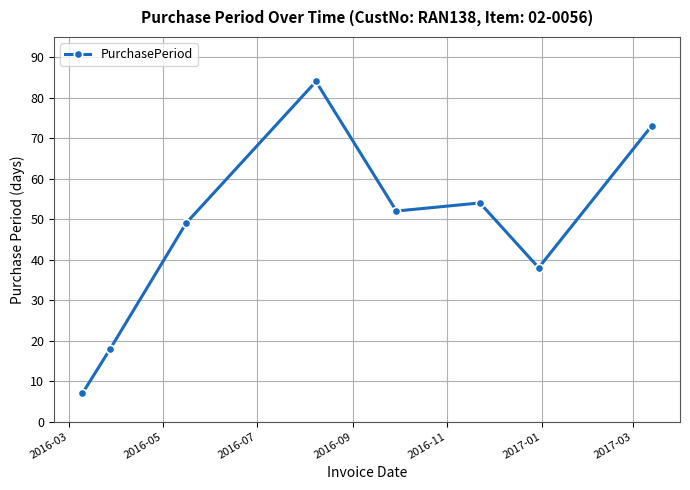

What is the sum of all values?

375